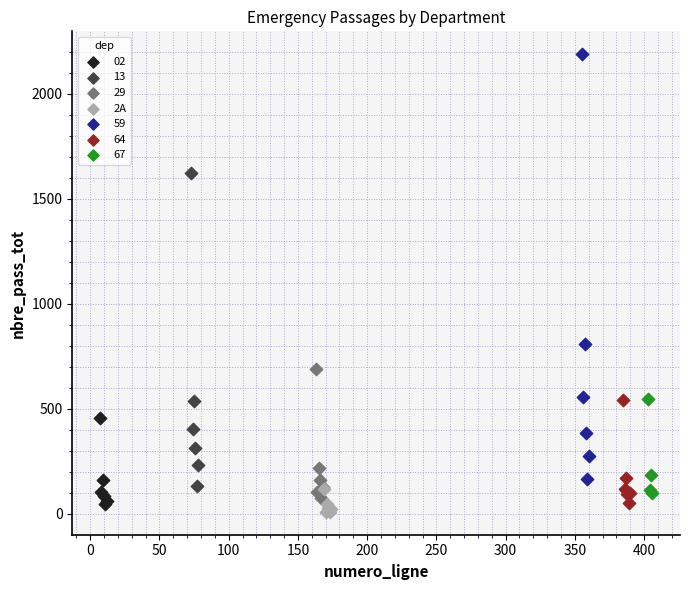

Which series has the largest Y range (max minus min)?

59